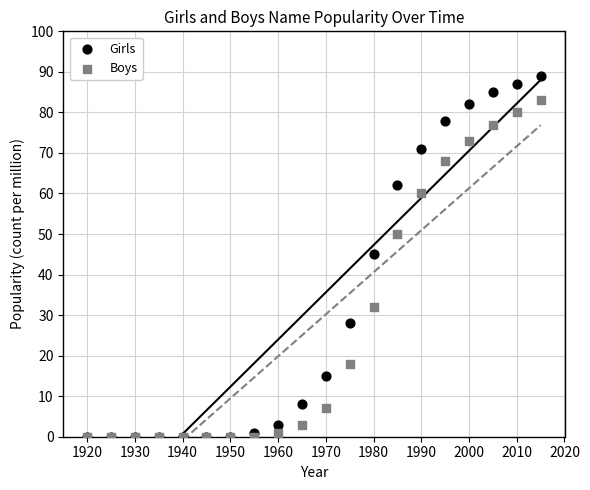

Across all series, what Y value is closest to 44?

45